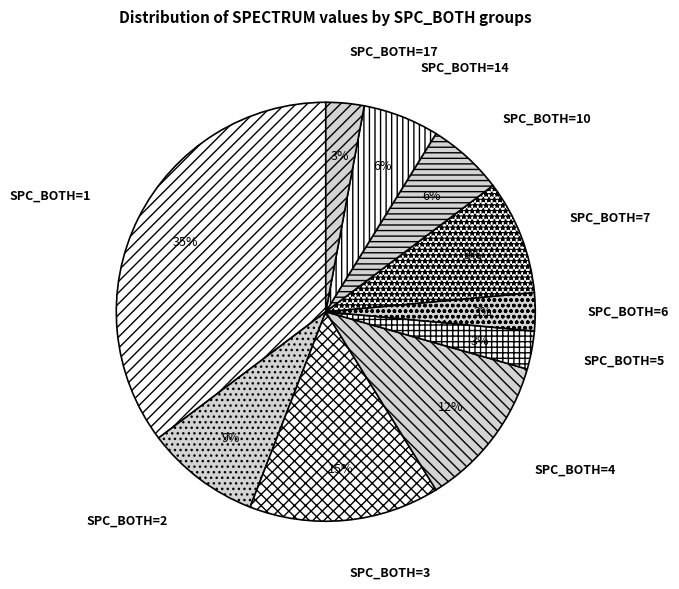

Which category has the biggest portion of the pie?

SPC_BOTH=1